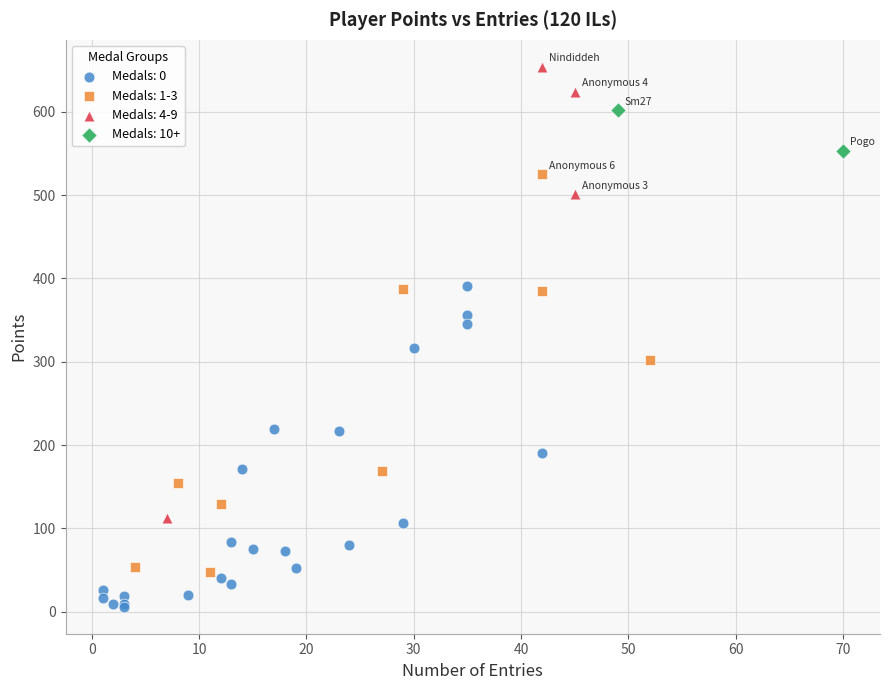

What are all the series names shown in the legend?

Medals: 0, Medals: 1-3, Medals: 4-9, Medals: 10+